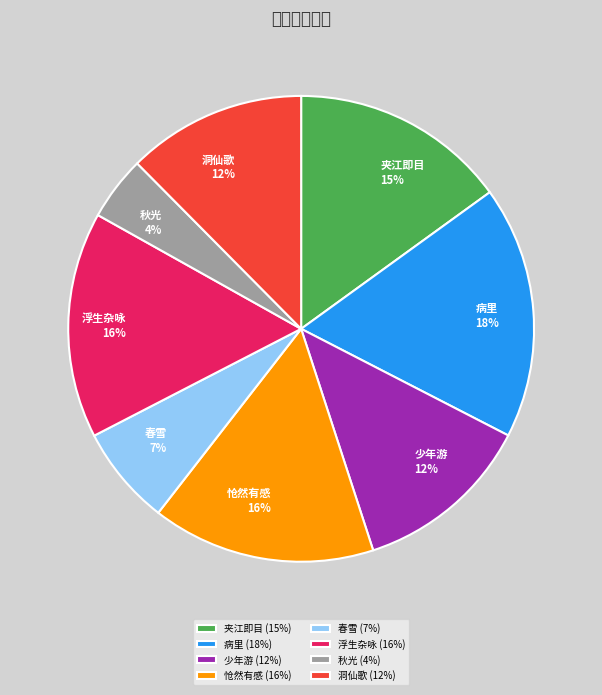

How many segments does this pie chart have?

8